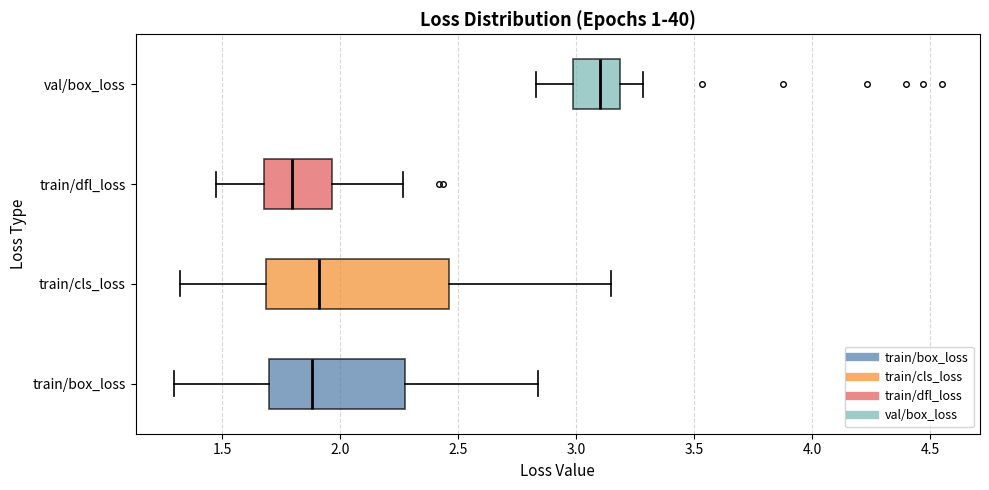

Which box has the furthest to the right median line?

val/box_loss